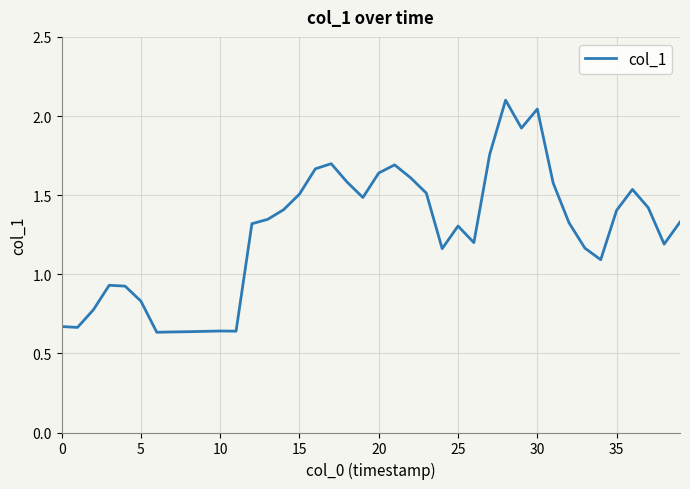

What is the greatest value displayed?

2.1